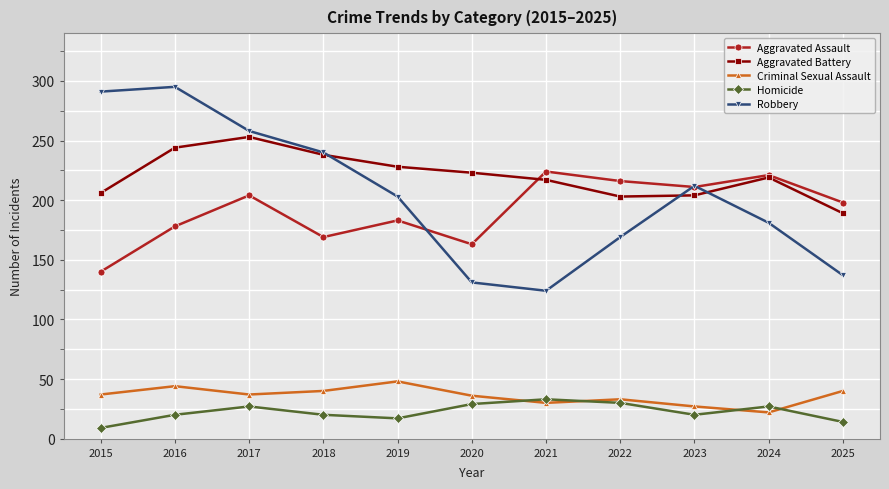

True or false: Aggravated Assault has a value of 169 at 2018.

True